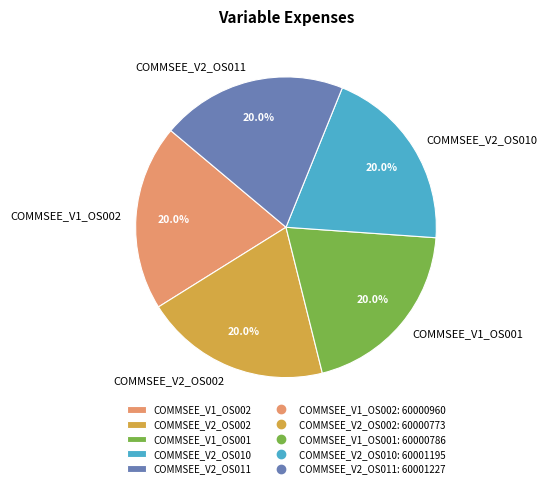

Is there any slice that represents more than half of the pie?

No